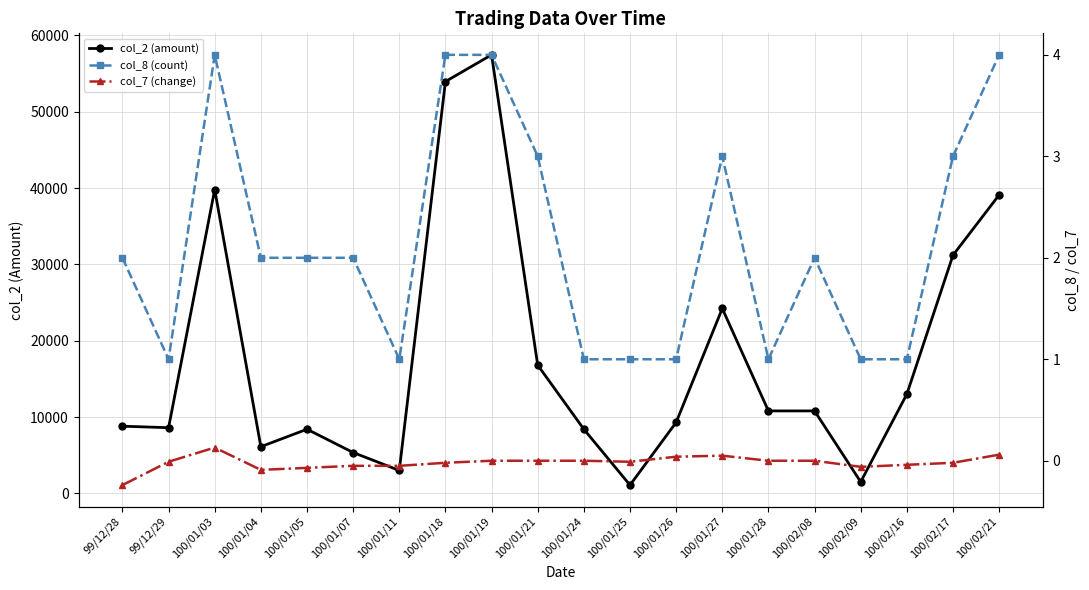

What is the smallest value displayed?

-0.2